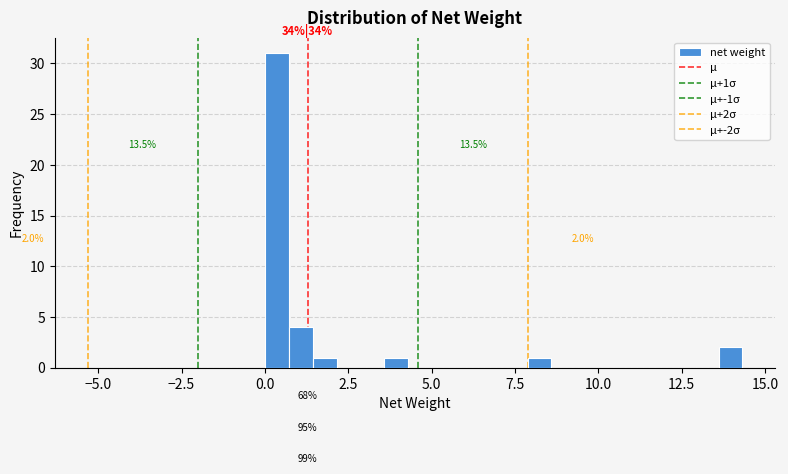

Read against the x-axis, roughly where is the centre of the tallest bar?

0.5